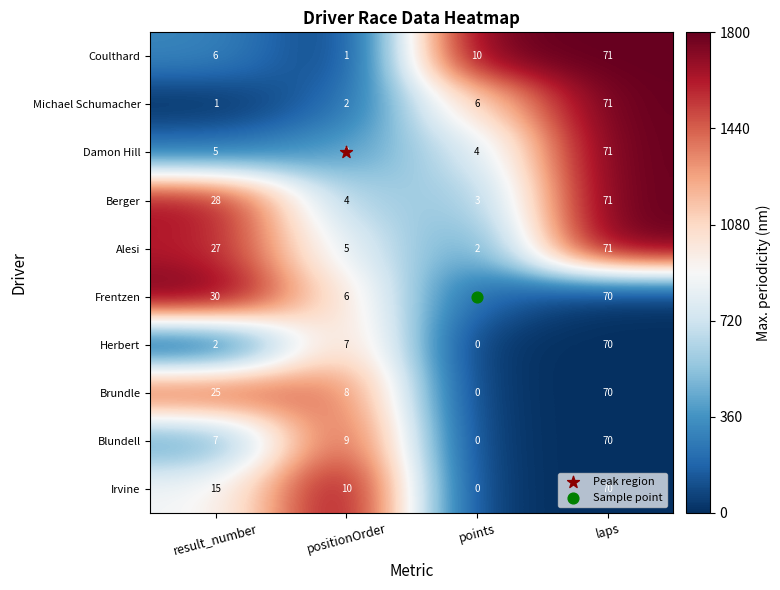

Rank the categories by Coulthard value from lowest to highest.

positionOrder, result_number, points, laps